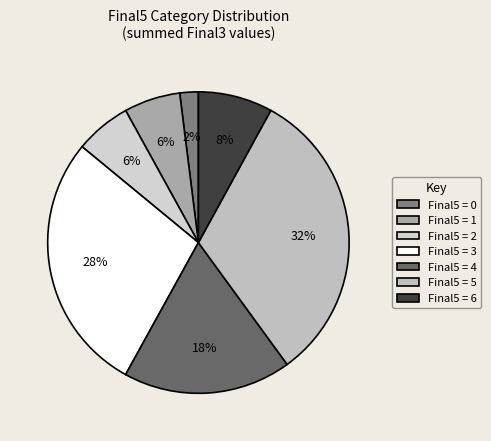

Which slice is the largest?

Final5 = 5